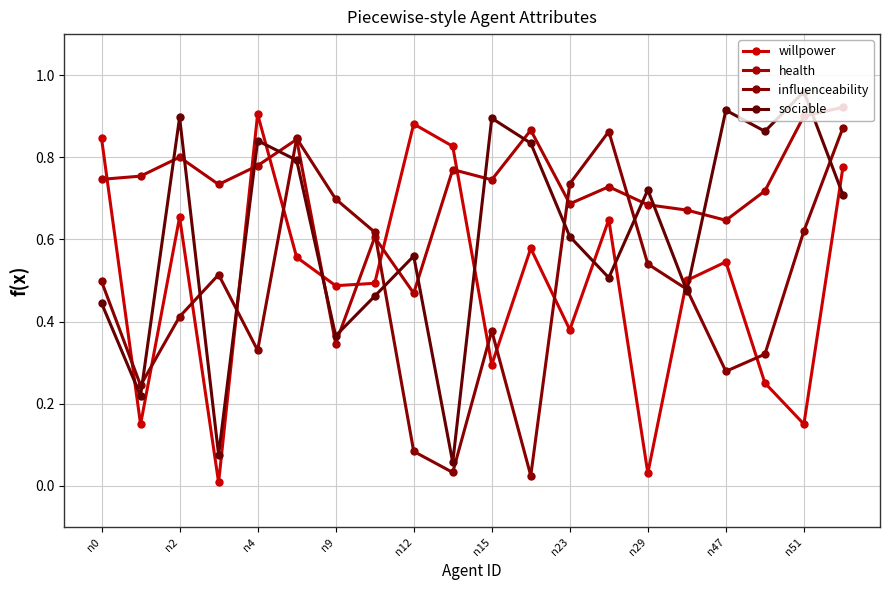

How many data points does each series have?

20